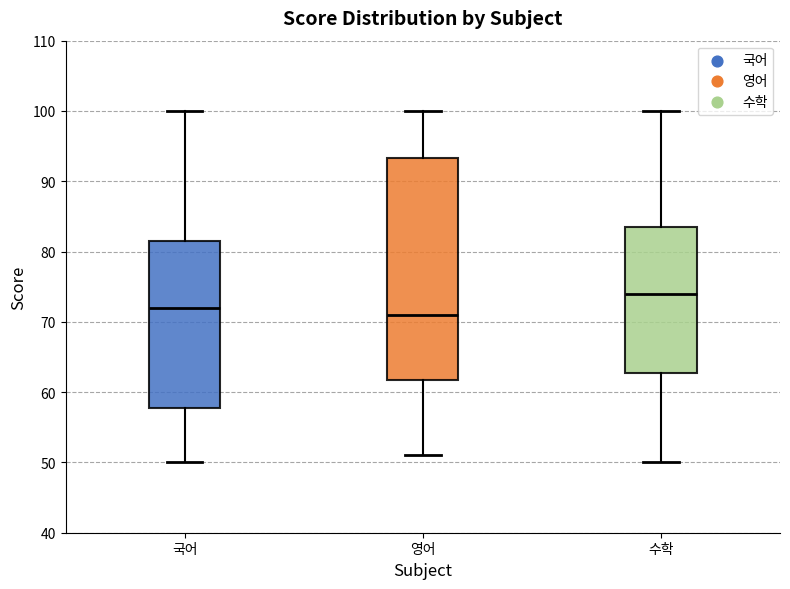

Reading left to right, transcribe this box plot: for each box, give where its median line is, the range the box spans, and where its two whiskers end, as read against the y-axis. The values are not printed on the chart, so give them approximately, as read against the axis.

국어: median 72, box 58 to 82, whiskers 50 to 100
영어: median 71, box 62 to 93, whiskers 51 to 100
수학: median 74, box 63 to 84, whiskers 50 to 100